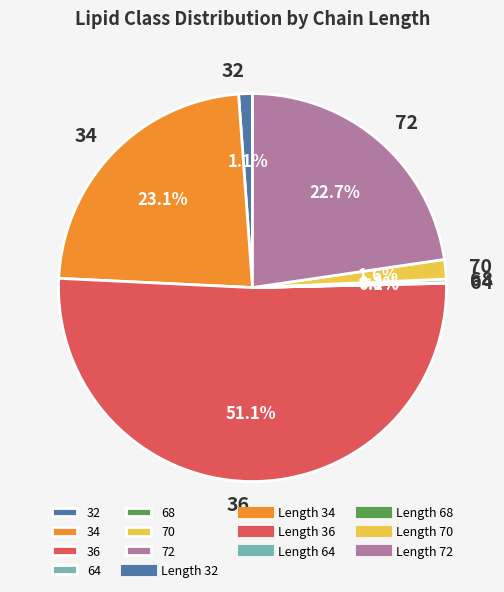

Which slice is the largest?

36